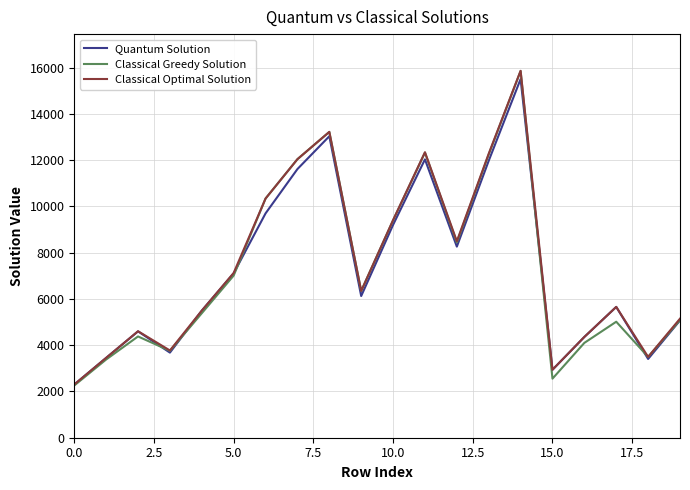

What is the minimum value shown in the chart?

2258